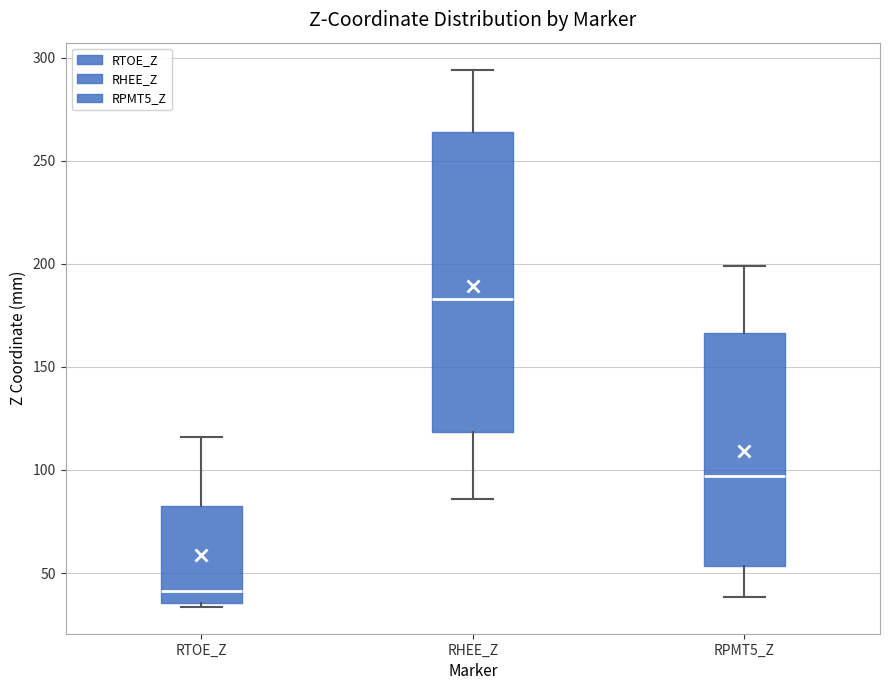

Comparing the boxes themselves (not the whiskers), which one is the tallest?

RHEE_Z